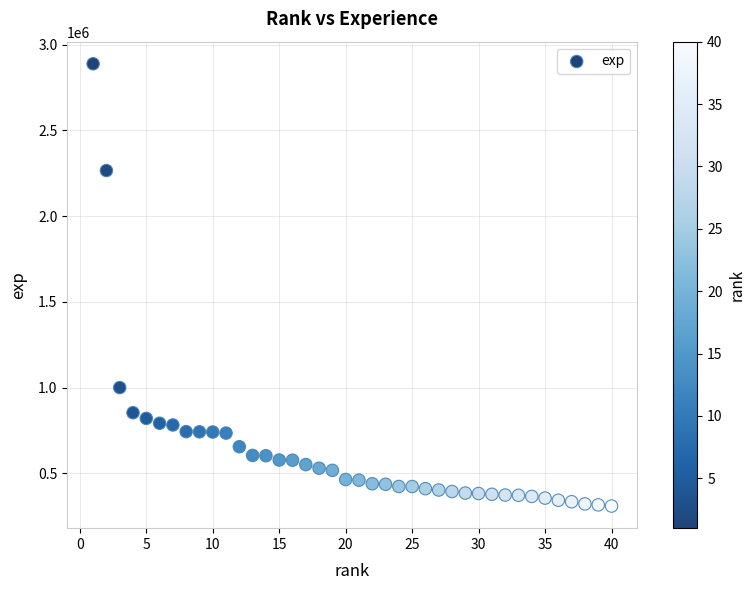

What Y value in the scatter plot is closest to 1598712?

999905